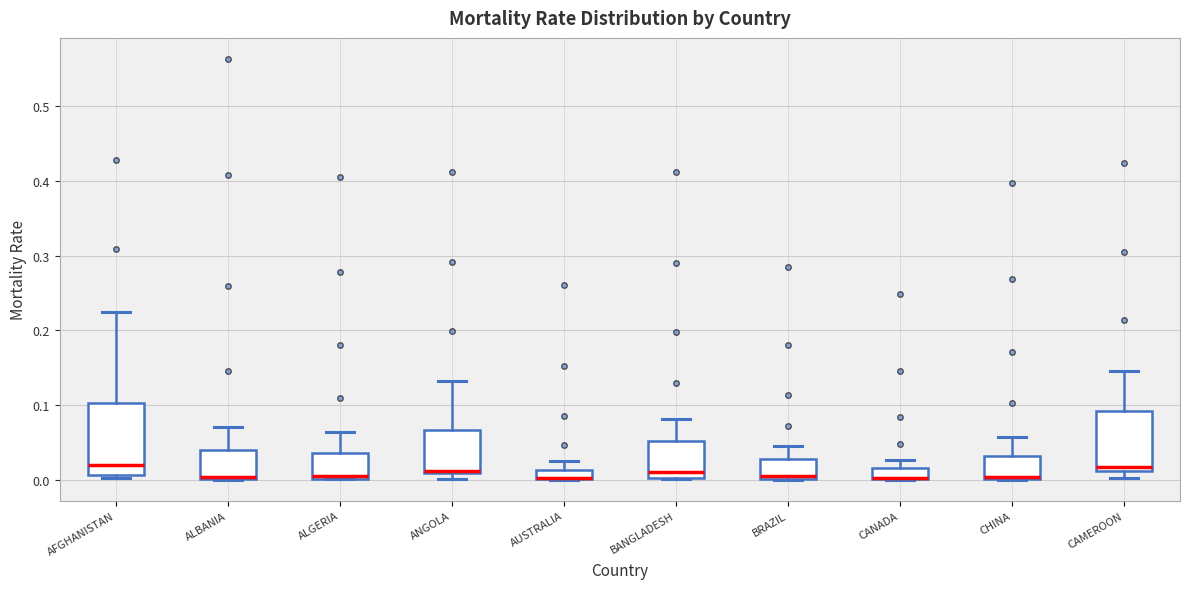

Where is the lower edge of the box for ALGERIA on the y-axis? The values are not printed on the chart, so give them approximately, as read against the axis.

0.00